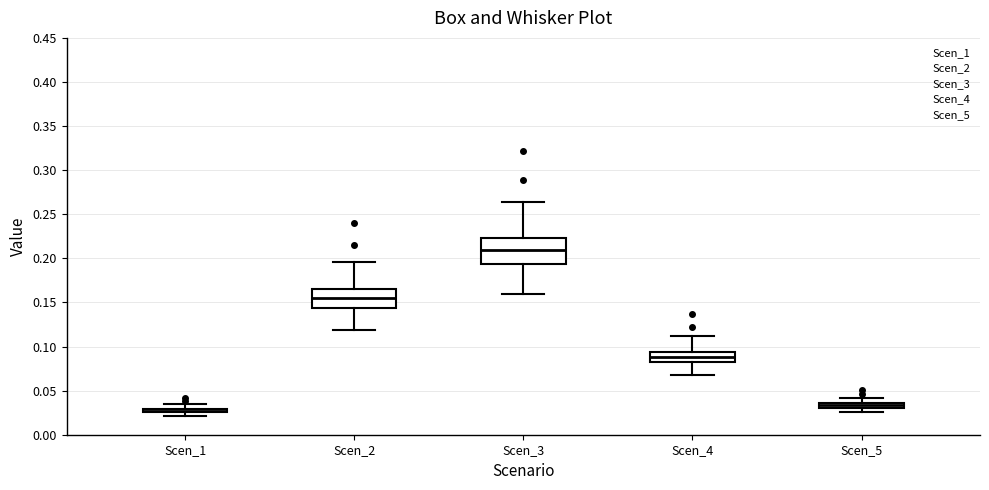

Where is the lower edge of the box for Scen_3 on the y-axis? The values are not printed on the chart, so give them approximately, as read against the axis.

0.195